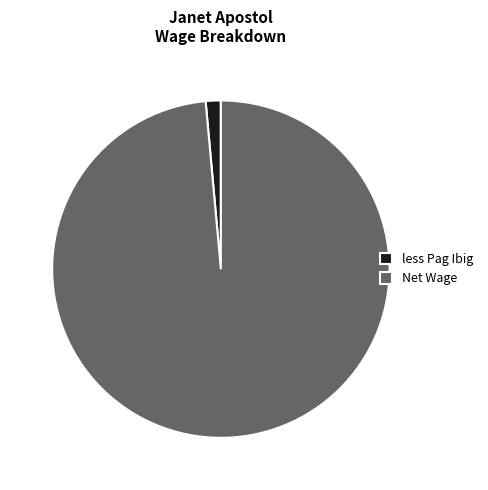

Rank the categories by value from lowest to highest.

less Pag Ibig, Net Wage